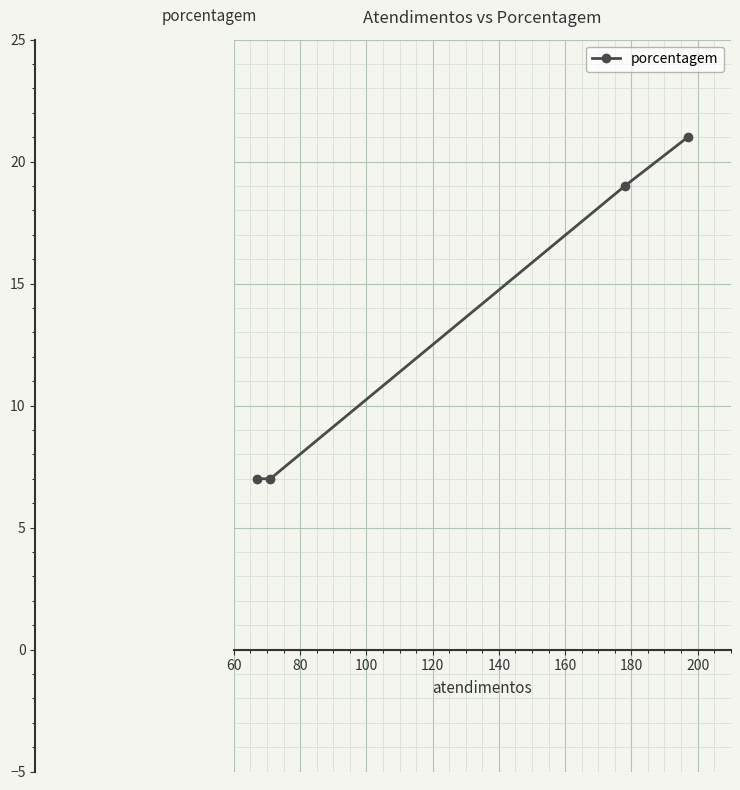

Reading left to right, list all the values displayed in this chart.

7	7	19	21